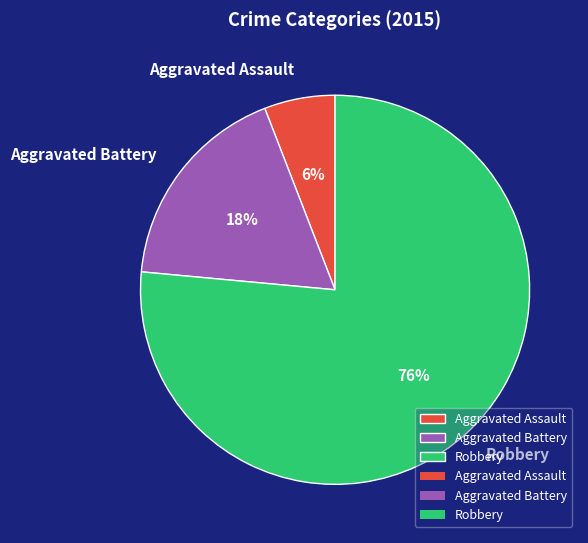

Which slice is the largest?

Robbery